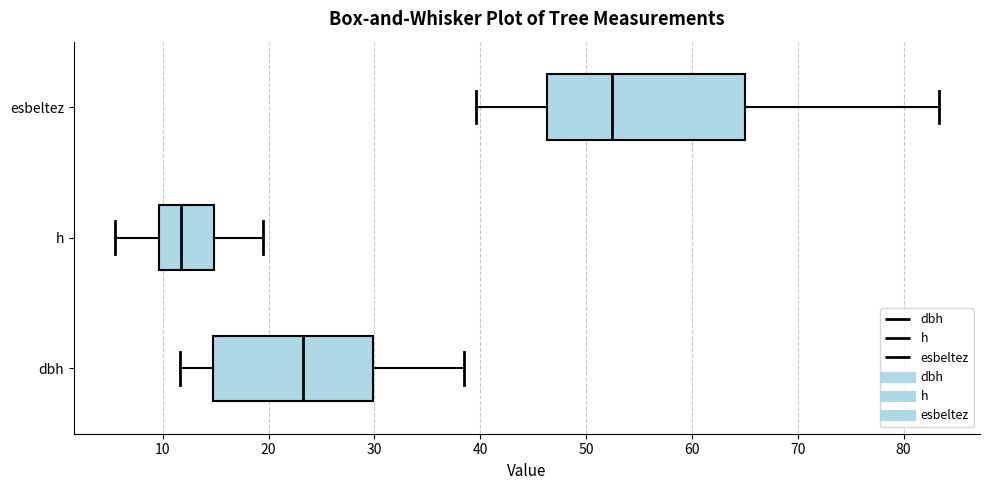

Which box has the furthest to the left median line?

h